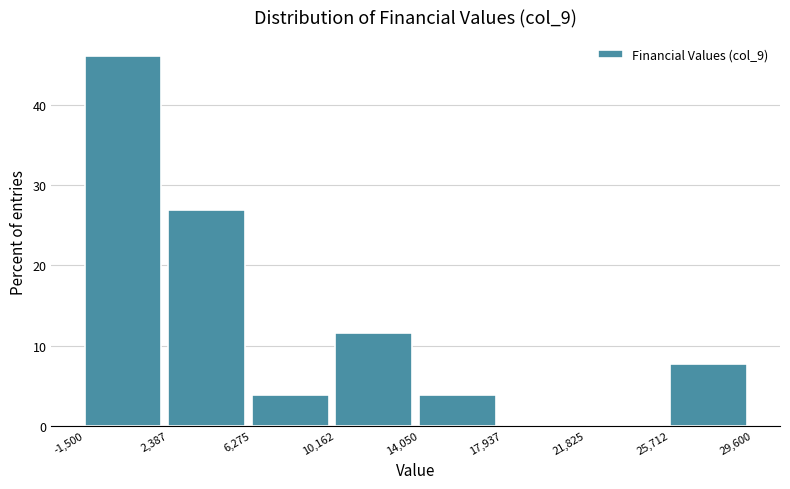

Reading left to right, transcribe this chart: for each bar, give the range it covers on the x-axis and its height. The values are not printed on the chart, so give them approximately, as read against the axis.

-1,500 to 2,387: 46
2,387 to 6,275: 27
6,275 to 10,162: 4
10,162 to 14,050: 12
14,050 to 17,937: 4
17,937 to 21,825: 0
21,825 to 25,712: 0
25,712 to 29,600: 8